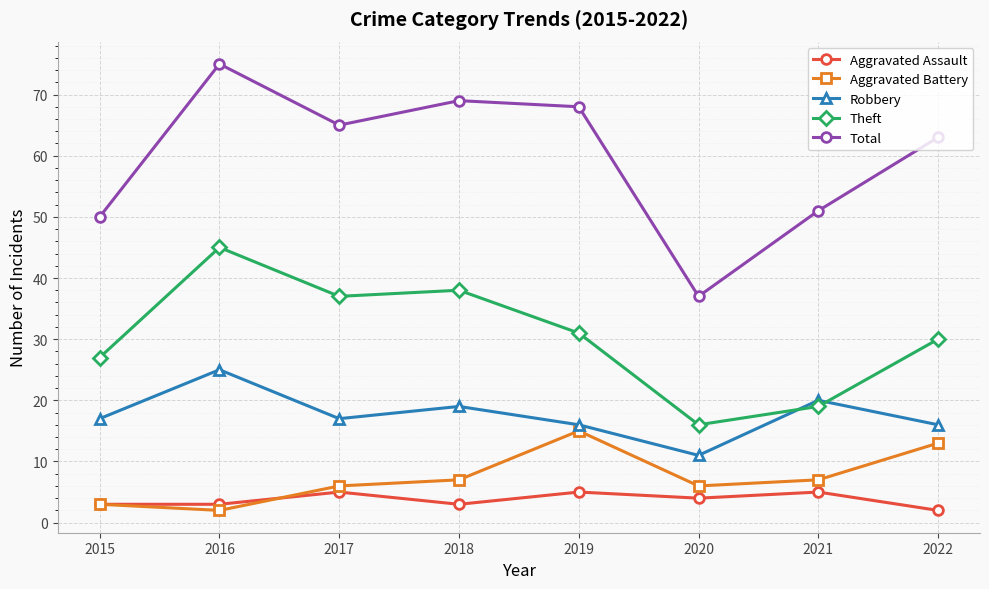

What are all the series names shown in the legend?

Aggravated Assault, Aggravated Battery, Robbery, Theft, Total